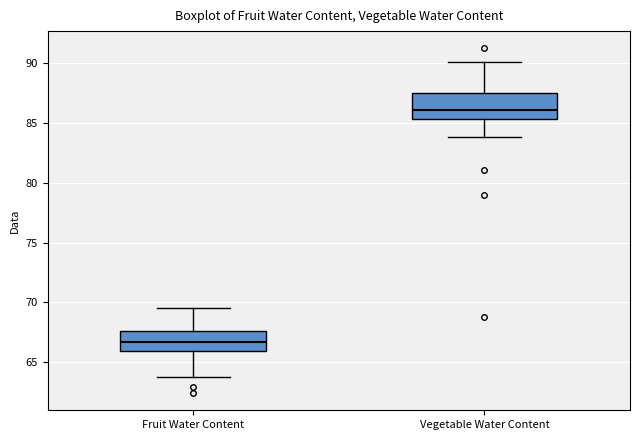

Where does the median line of the box for Vegetable Water Content sit on the y-axis? The values are not printed on the chart, so give them approximately, as read against the axis.

86.0